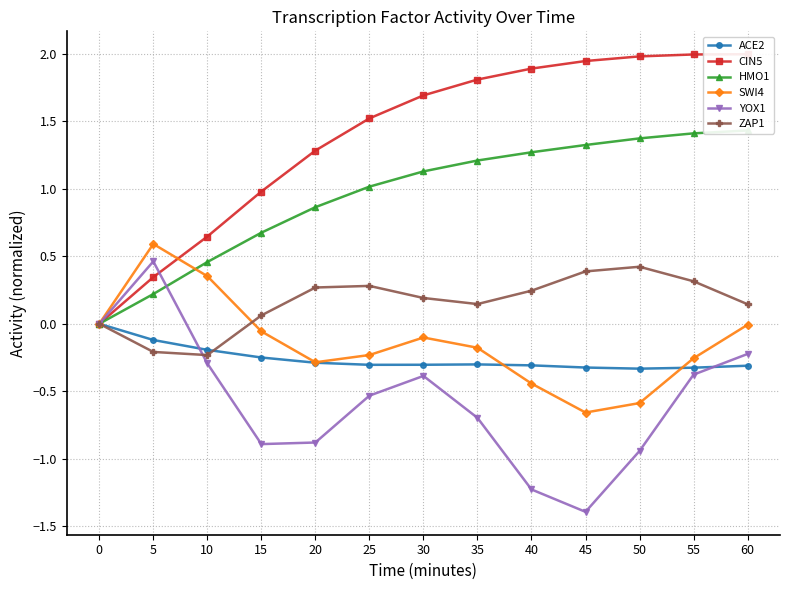

How many values in YOX1 are above zero?

1